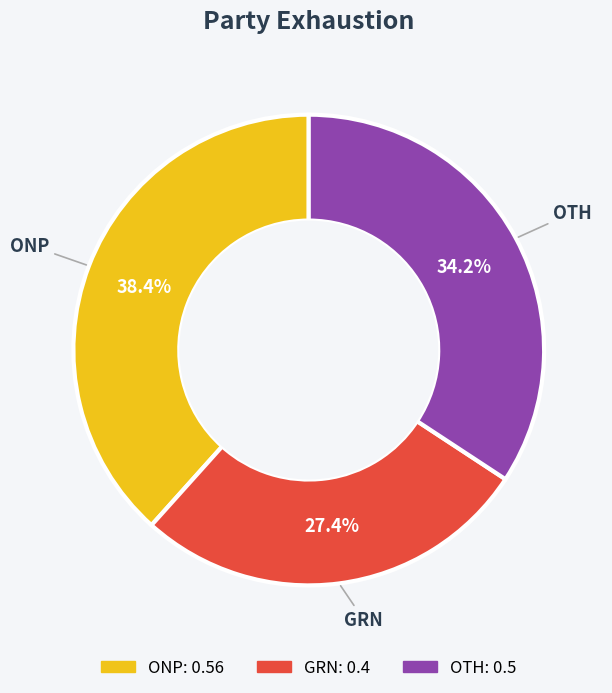

The ONP slice represents 38% of the pie. True or false?

True